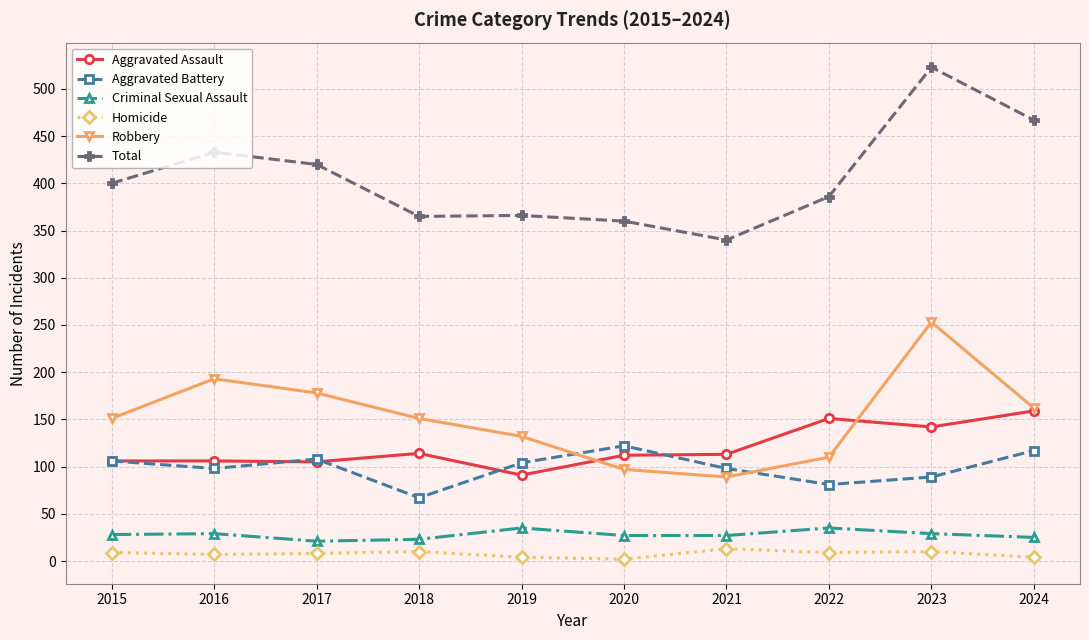

How many distinct data groups are displayed?

6